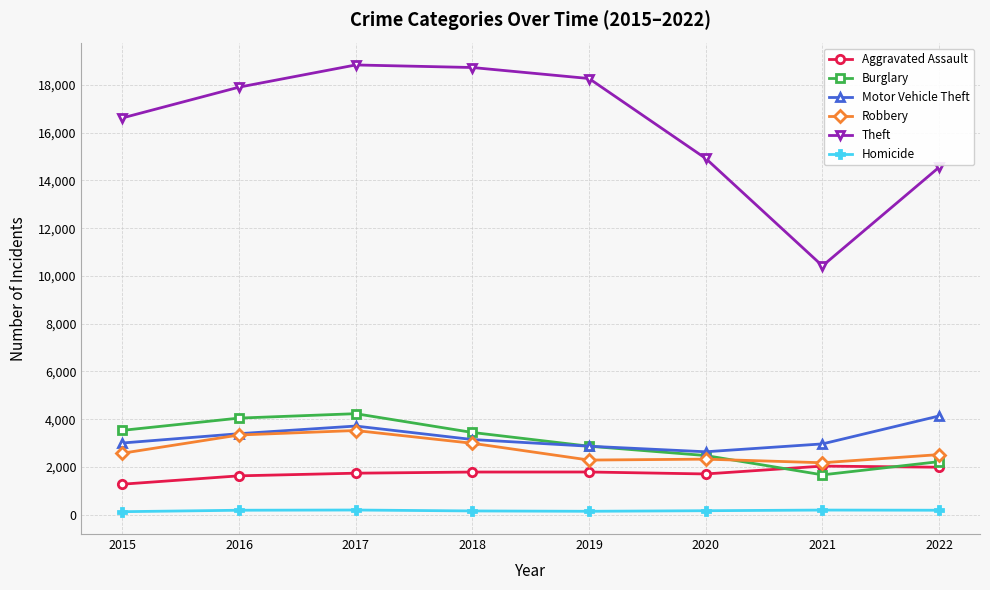

Is the value of Homicide at 2021 greater than the value of Burglary at 2017?

No